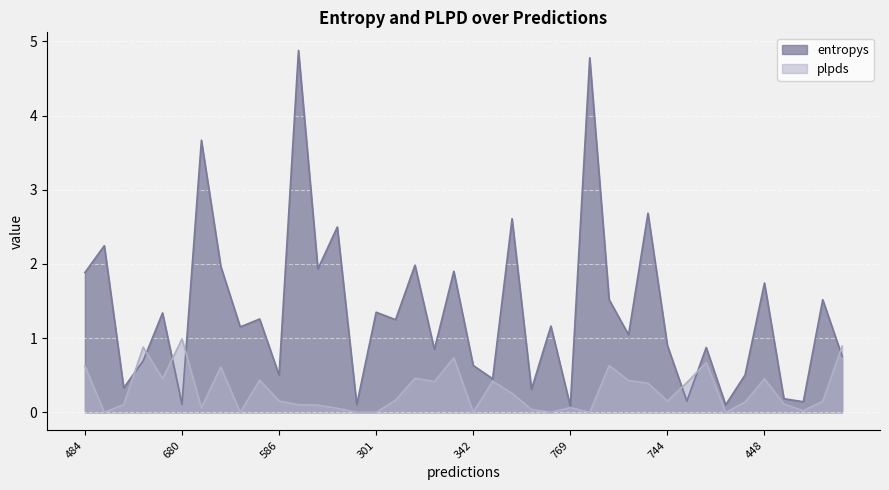

Rank the series by their average value, from highest to lowest.

entropys, plpds